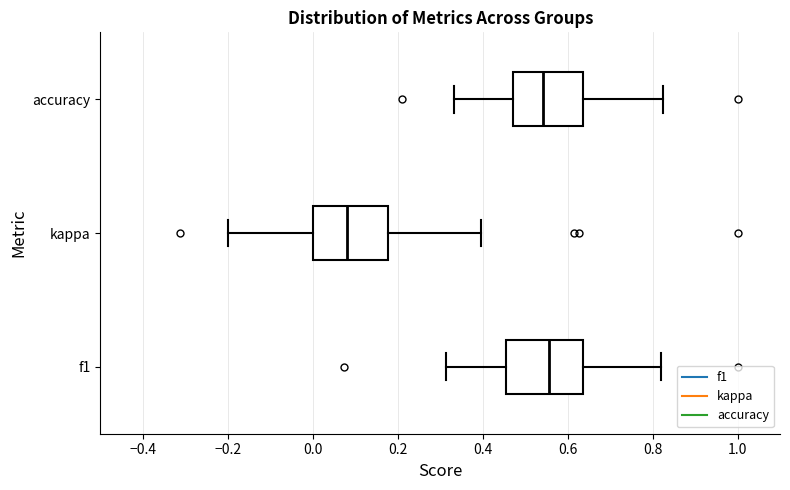

Reading bottom to top, read every box against the x-axis: the position of its median line, the range the box covers, and the ends of its whiskers. The values are not printed on the chart, so give them approximately, as read against the axis.

f1: median 0.56, box 0.46 to 0.64, whiskers 0.32 to 0.82
kappa: median 0.08, box 0.00 to 0.18, whiskers -0.20 to 0.40
accuracy: median 0.54, box 0.48 to 0.64, whiskers 0.34 to 0.82